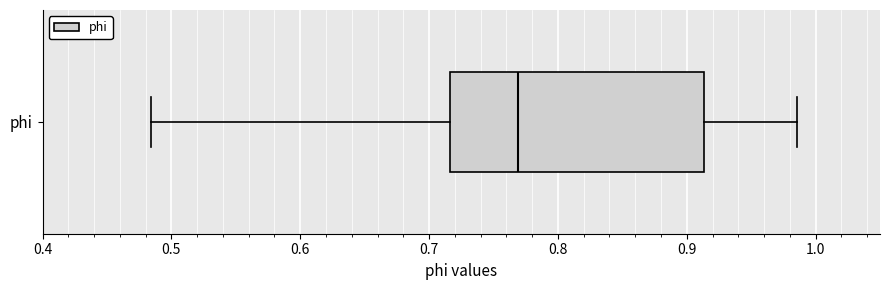

Read this box plot against the x-axis: the position of the median line, the range covered by the box, and the ends of both whiskers. The values are not printed on the chart, so give them approximately, as read against the axis.

median 0.77, box 0.72 to 0.91, whiskers 0.48 to 0.99